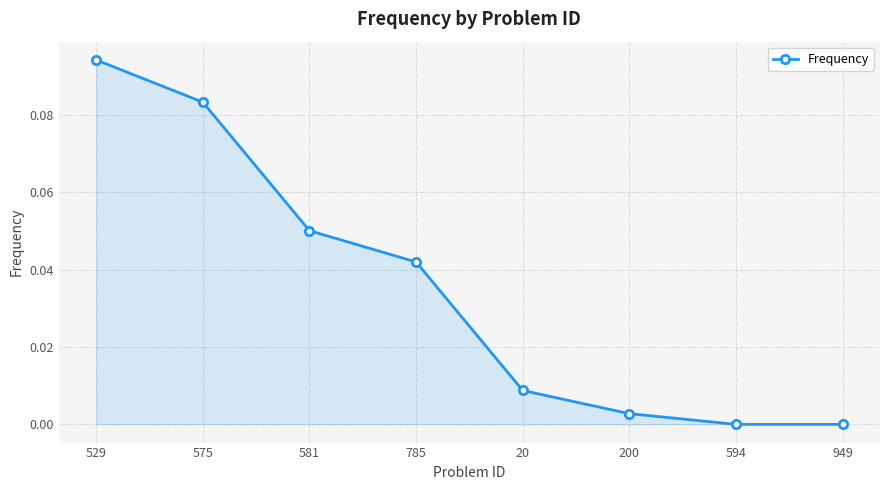

What position from the right is 20?

4